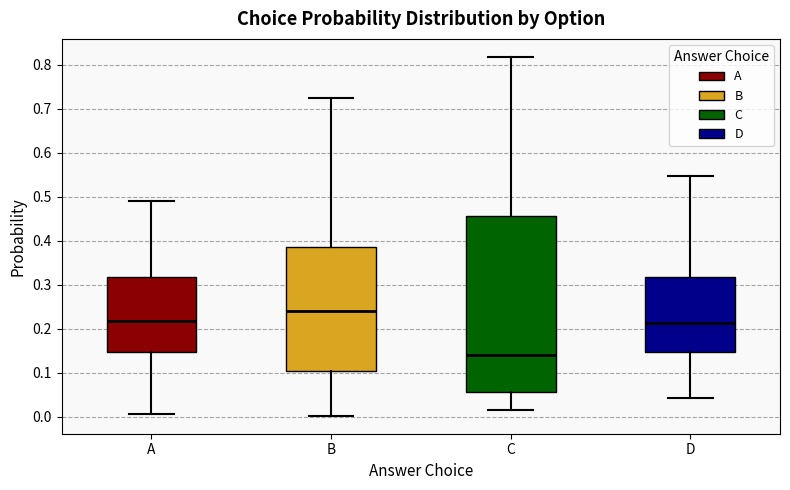

Which box's median line is the highest?

B